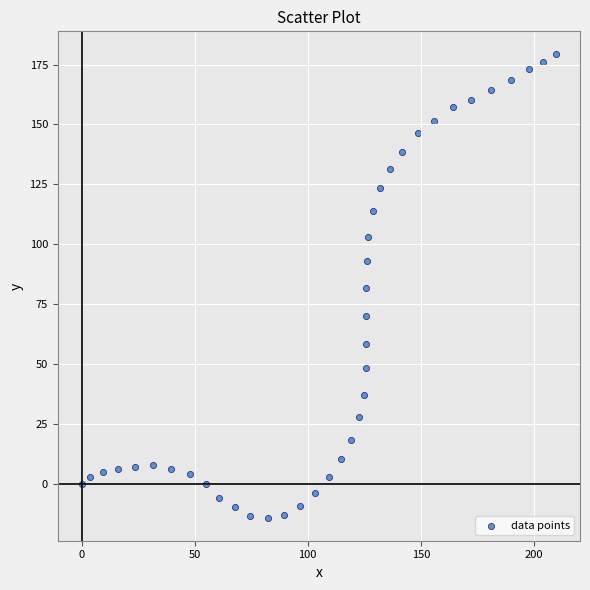

What is the range of Y values (max minus min)?

193.2